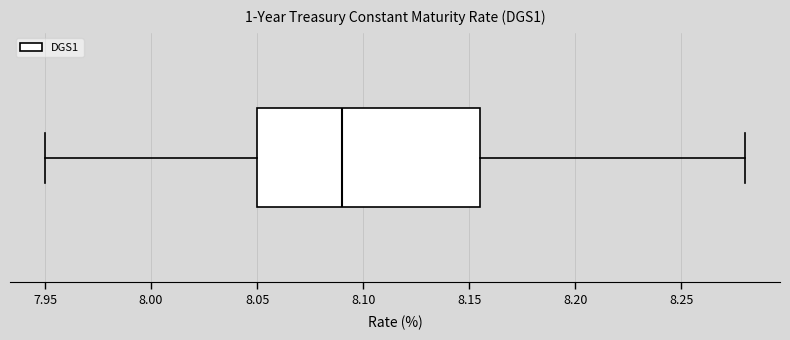

Read this box plot against the x-axis: the position of the median line, the range covered by the box, and the ends of both whiskers. The values are not printed on the chart, so give them approximately, as read against the axis.

median 8.090, box 8.050 to 8.155, whiskers 7.950 to 8.280